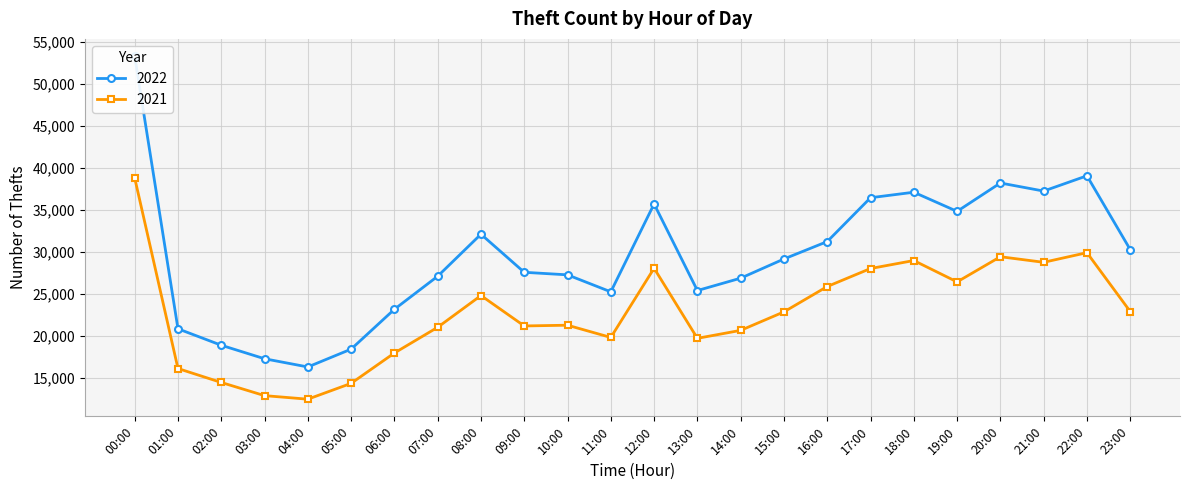

Reading left to right, what are all the values shown in this chart?

2022: 53317	20860	18905	17296	16319	18439	23182	27114	32117	27585	27281	25259	35719	25413	26885	29169	31241	36457	37113	34834	38211	37250	39068	30288
2021: 38819	16134	14475	12908	12485	14367	17980	21040	24820	21200	21288	19832	28067	19727	20675	22875	25891	28034	28984	26441	29437	28773	29920	22917